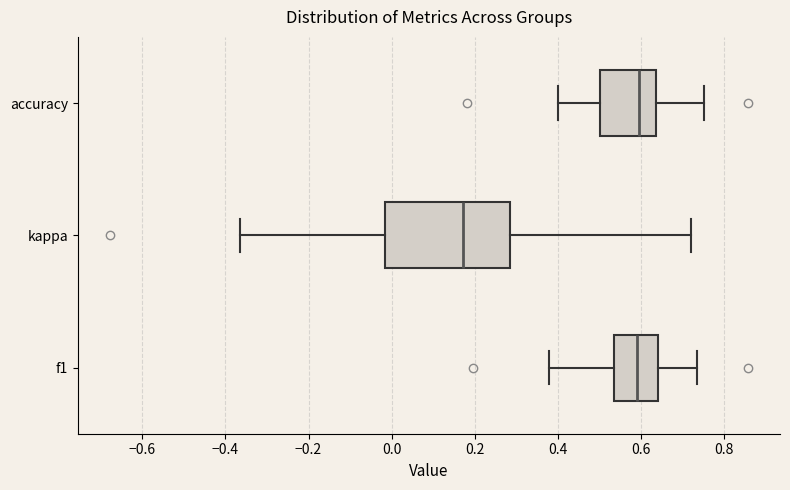

Reading bottom to top, read every box against the x-axis: the position of its median line, the range the box covers, and the ends of its whiskers. The values are not printed on the chart, so give them approximately, as read against the axis.

f1: median 0.58, box 0.54 to 0.64, whiskers 0.38 to 0.74
kappa: median 0.18, box -0.02 to 0.28, whiskers -0.36 to 0.72
accuracy: median 0.60, box 0.50 to 0.64, whiskers 0.40 to 0.76